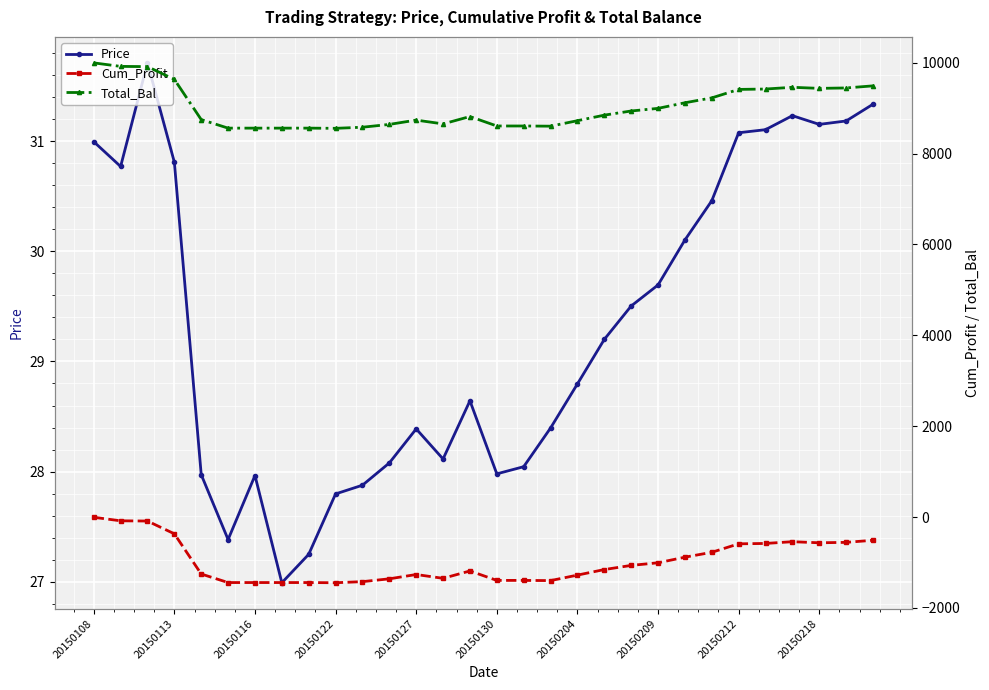

In Cum_Profit, how many points are higher than both neighbors (excluding endpoints)?

3